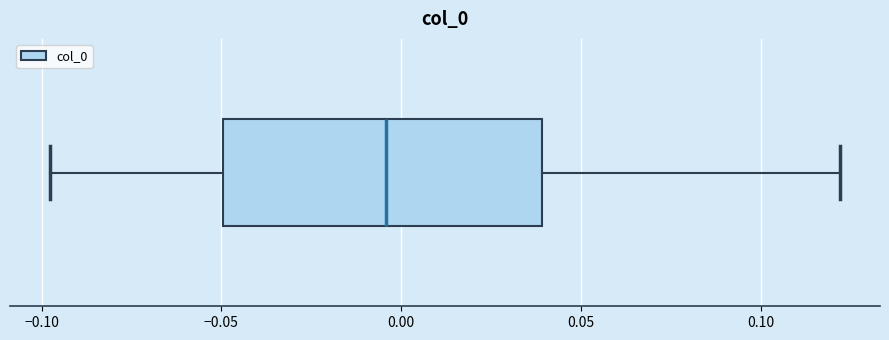

Read this box plot against the x-axis: the position of the median line, the range covered by the box, and the ends of both whiskers. The values are not printed on the chart, so give them approximately, as read against the axis.

median -0.005, box -0.050 to 0.040, whiskers -0.100 to 0.120